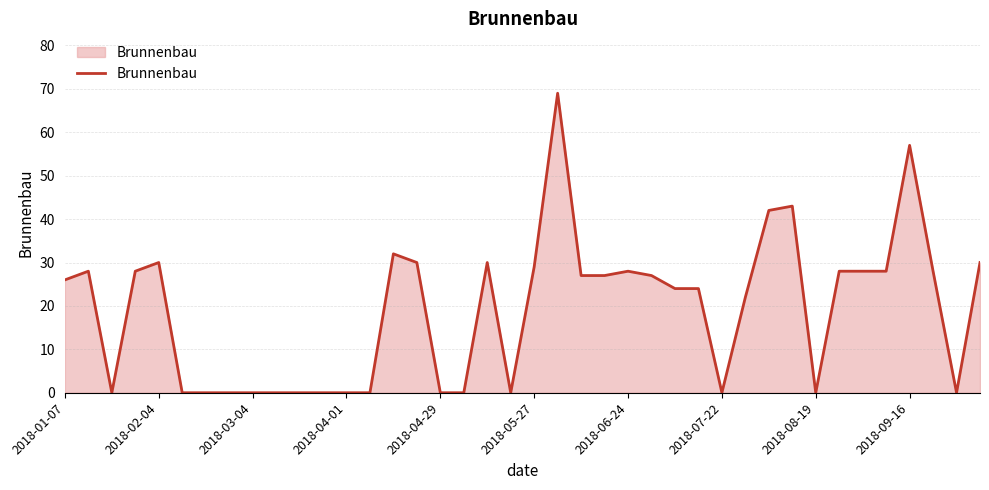

What is the maximum value shown in the chart?

69